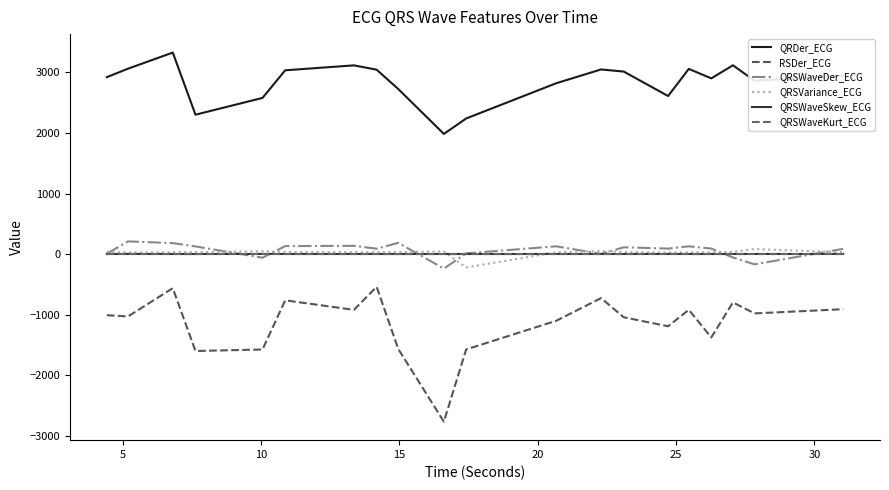

Reading left to right, list all the values displayed in this chart.

QRDer_ECG: 2921.7	3061.9	3328.1	2302.1	2578.8	3034.9	3116.9	3045.5	2725.9	1984.3	2239.4	2821.8	3049.2	3014.2	2610.4	3058.4	2901.9	3117.8	2863.3	2946.3
RSDer_ECG: -1010.0	-1030.3	-563.6	-1601.2	-1576.3	-764.0	-921.4	-540.4	-1567.8	-2768.8	-1575.2	-1101.5	-727.1	-1044.0	-1192.5	-920.5	-1377.3	-798.6	-979.9	-911.0
QRSWaveDer_ECG: 5.3	209.3	180.9	126.3	-60.5	131.7	136.0	88.7	185.0	-239.9	11.2	128.4	1.7	111.9	90.6	128.1	91.1	-56.7	-169.8	86.5
QRSVariance_ECG: 36.4	26.7	30.9	32.5	46.9	34.0	30.8	31.7	33.2	42.5	-221.2	28.9	51.6	34.3	24.4	28.9	30.5	35.5	83.7	29.8
QRSWaveSkew_ECG: 1.4	1.6	1.3	1.3	1.6	1.4	1.3	1.4	1.2	1.4	1.3	1.4	1.4	1.4	1.6	1.4	1.4	1.4	1.5	1.4
QRSWaveKurt_ECG: 0.3	1.0	0.3	0.1	1.1	0.3	0.3	0.5	-0.0	0.4	0.0	0.4	0.4	0.3	1.1	0.4	0.3	0.4	0.8	0.4